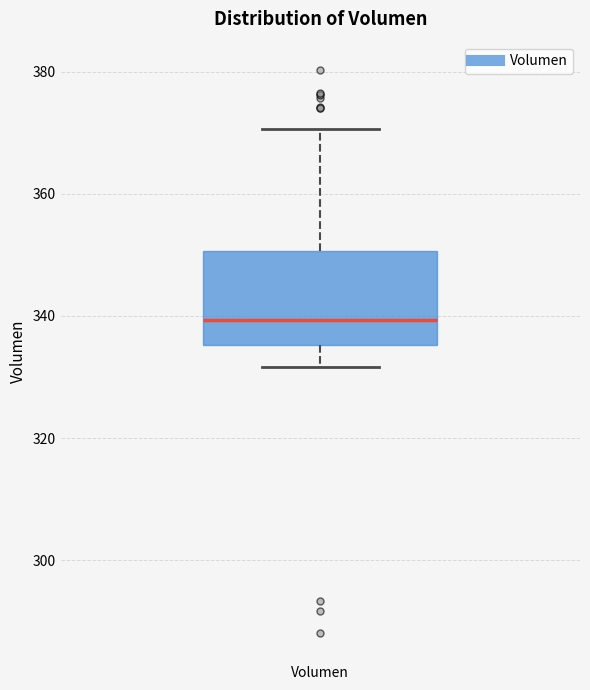

Transcribe this box plot: give where the median line is, the range the box spans, and where the two whiskers end, as read against the y-axis. The values are not printed on the chart, so give them approximately, as read against the axis.

median 340, box 336 to 350, whiskers 332 to 370